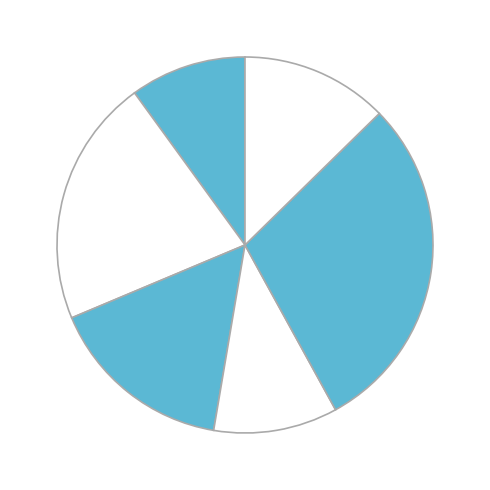

How many slices are in this pie chart?

6